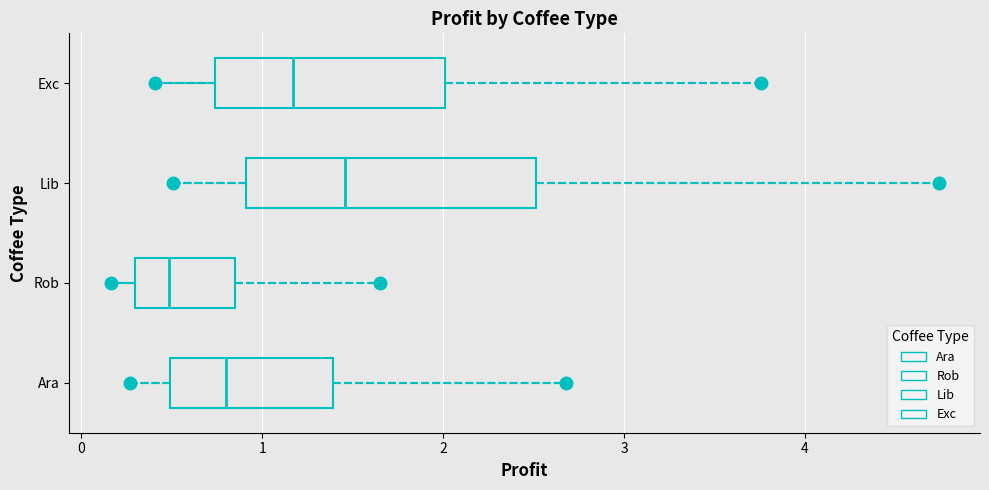

Comparing the boxes themselves (not the whiskers), which one is the widest?

Lib